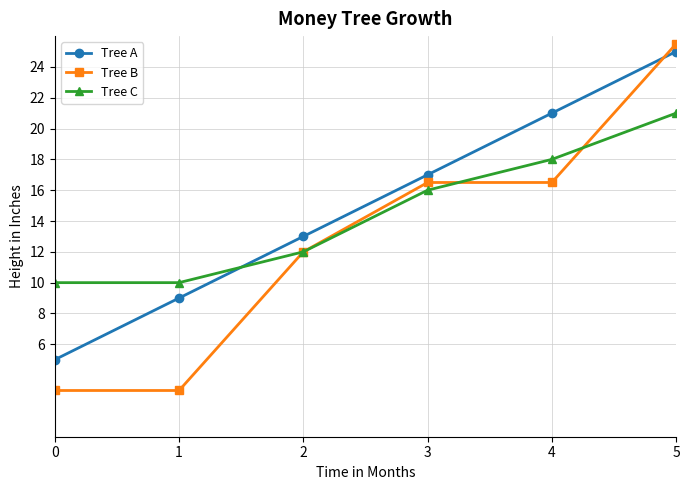

At which label does Tree A reach its peak?

5